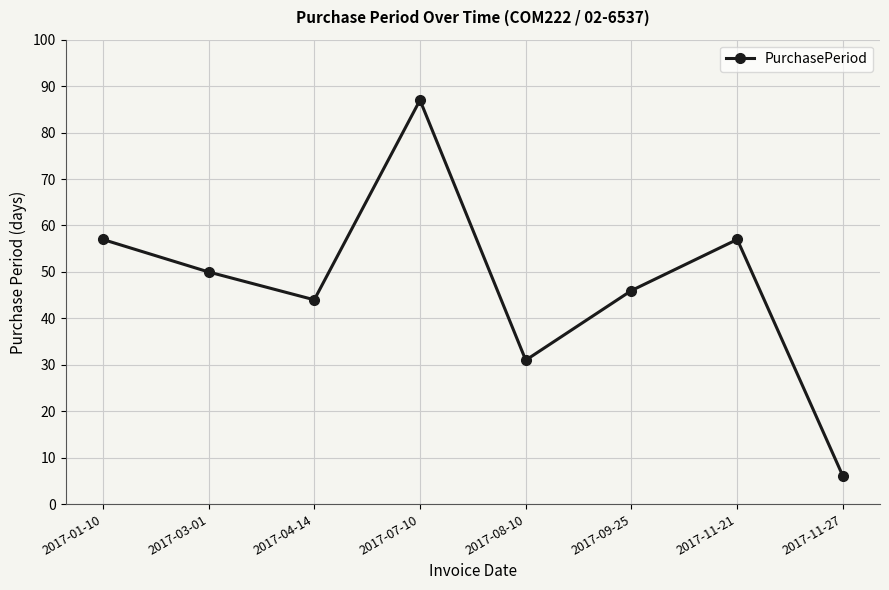

What is the value of the 4th point from the left?

87